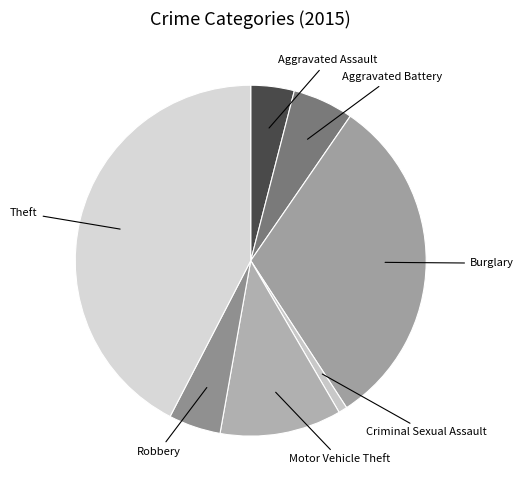

Which category has the smallest portion of the pie?

Criminal Sexual Assault